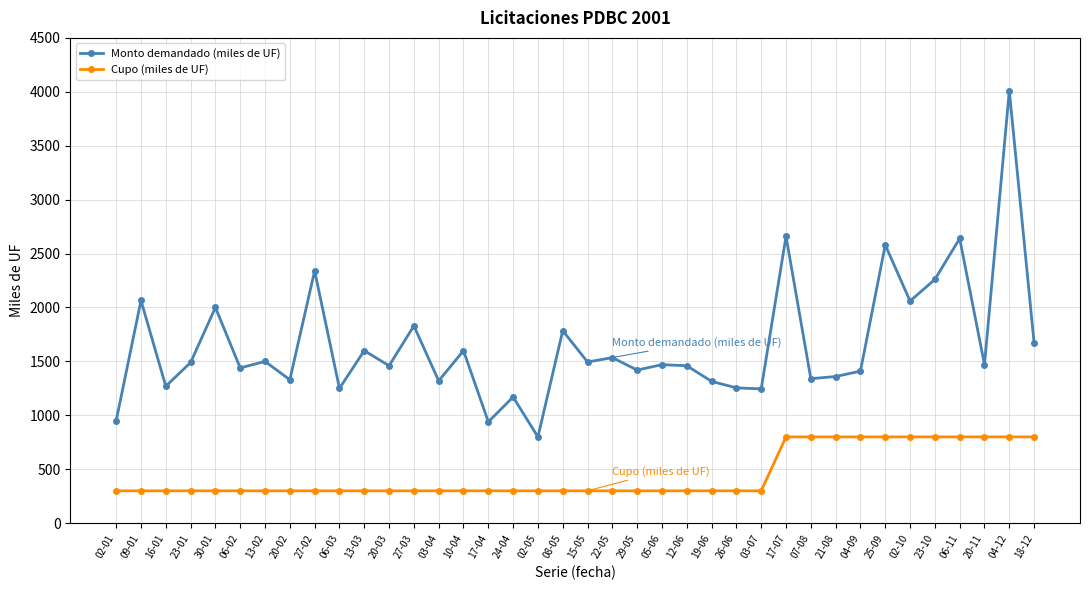

What is the total value across all series at 02-01?

1250